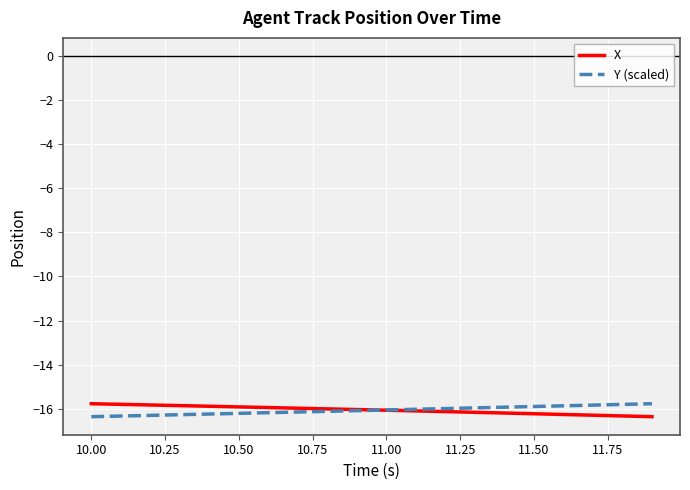

What is the maximum value shown in the chart?

-15.8